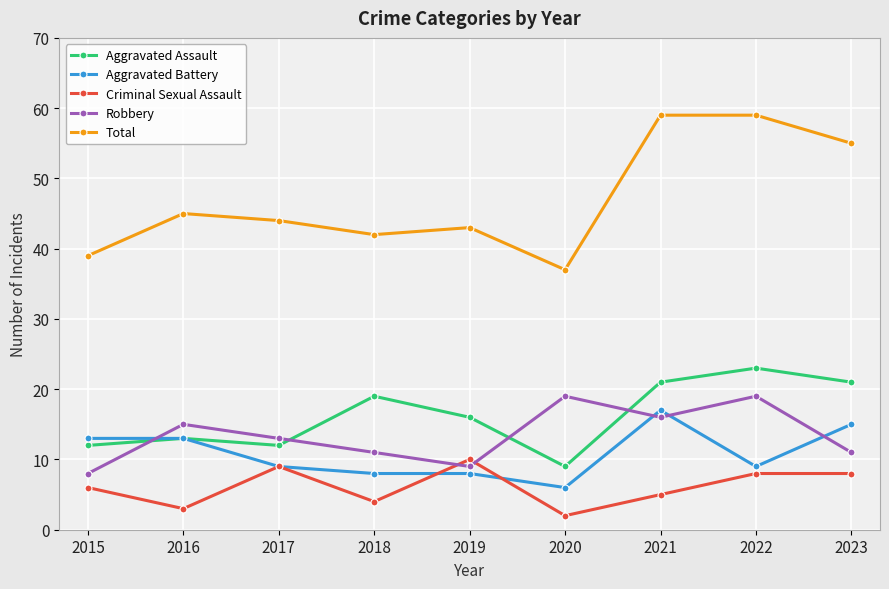

How many interior local valleys does the Criminal Sexual Assault series have?

3